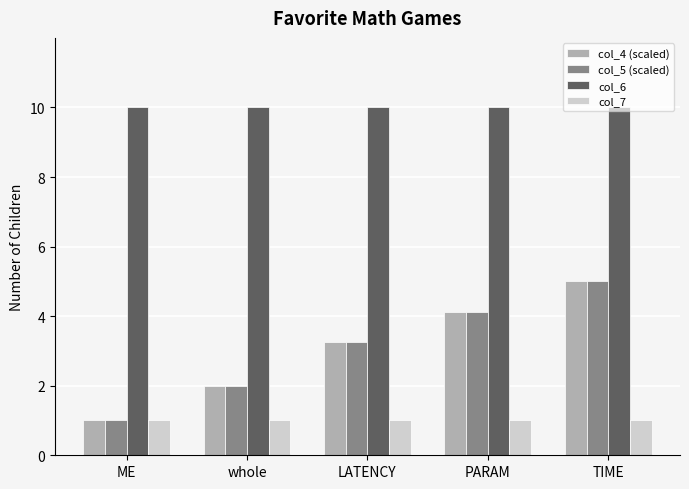

List the labels in order of col_4 (scaled) value, largest first.

TIME, PARAM, LATENCY, whole, ME